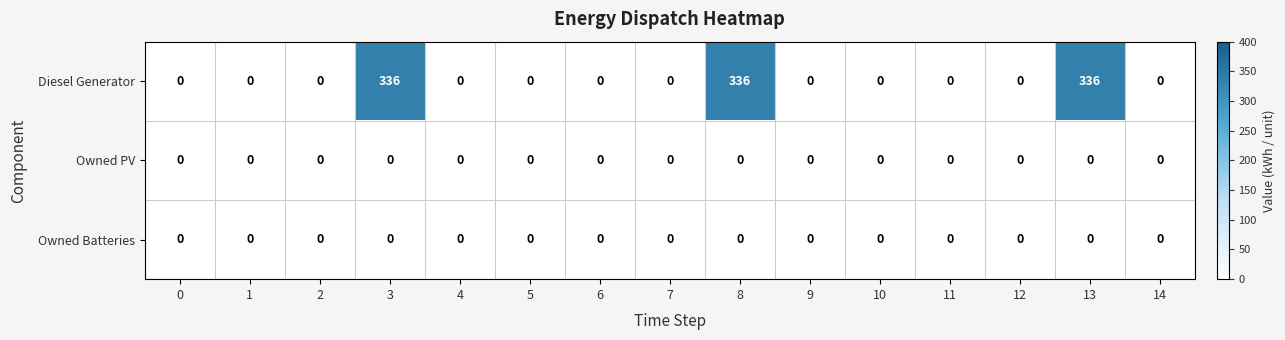

Count the number of categories in the chart.

15